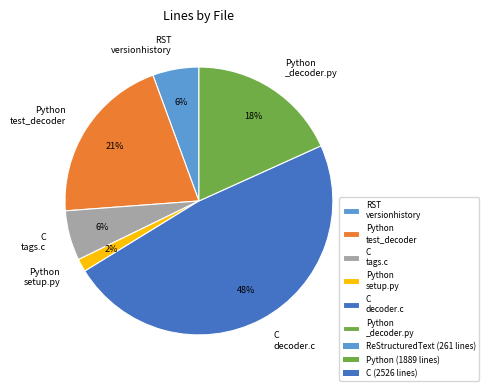

True or false: C decoder.c accounts for 48% of the total.

True